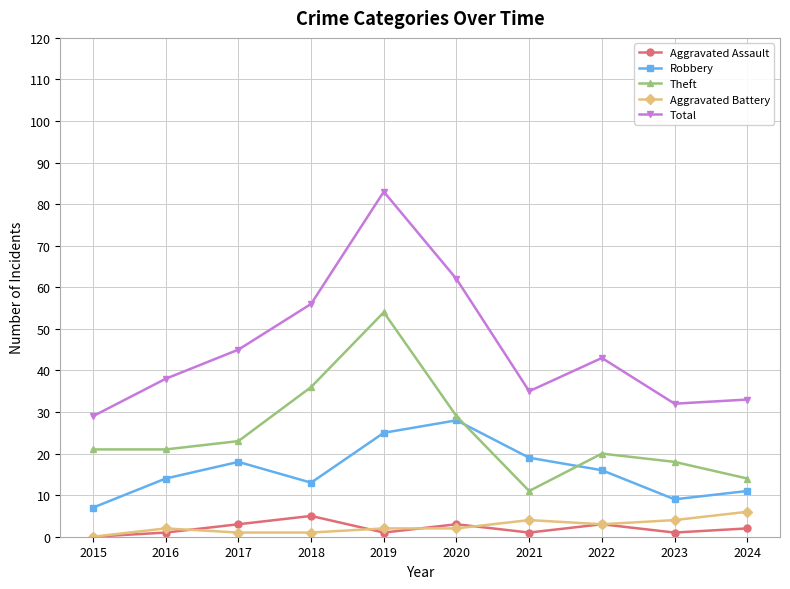

Which series has the largest range (max minus min)?

Total